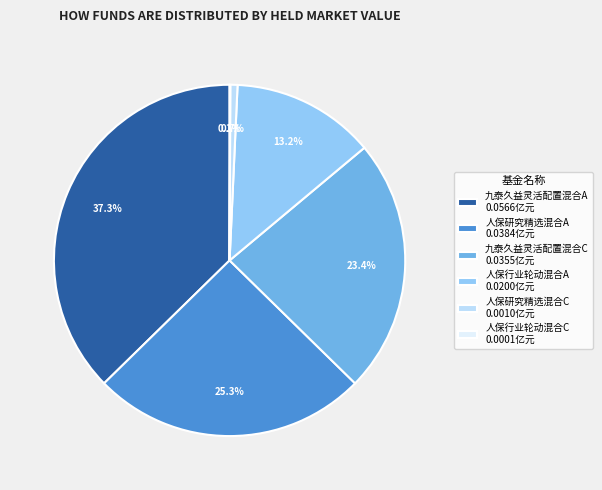

Is there a majority slice in this chart?

No